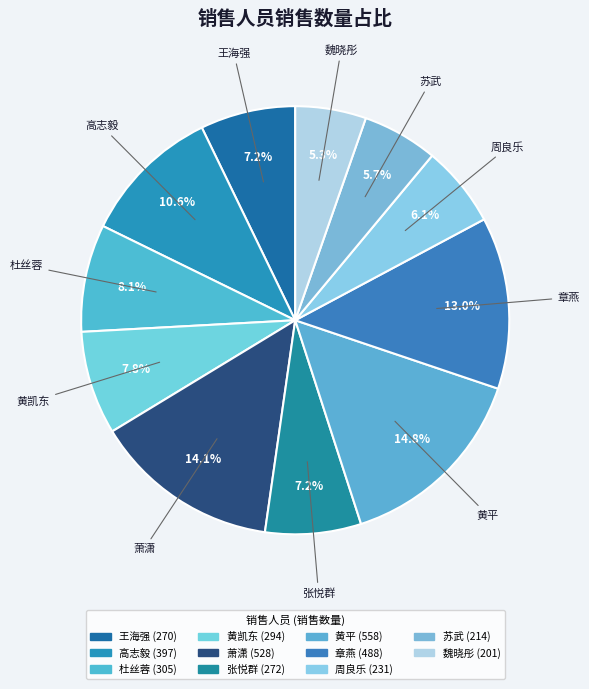

What percentage is the 张悦群 slice, to the nearest percent?

7%